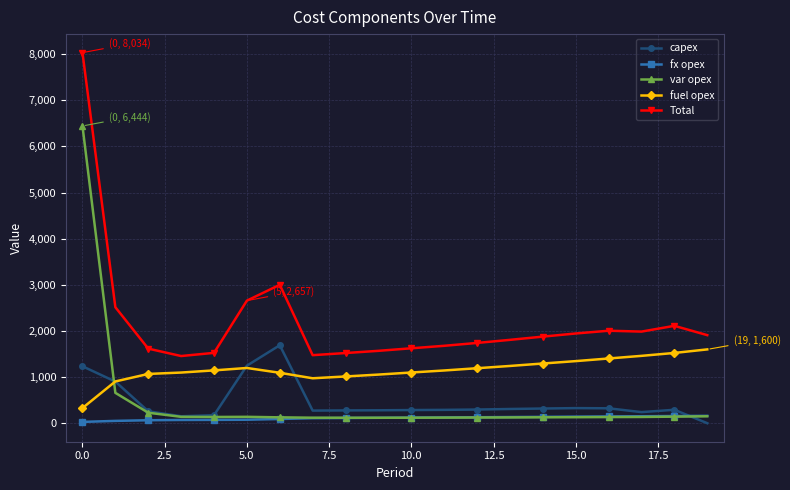

How many lines are shown in the chart?

5